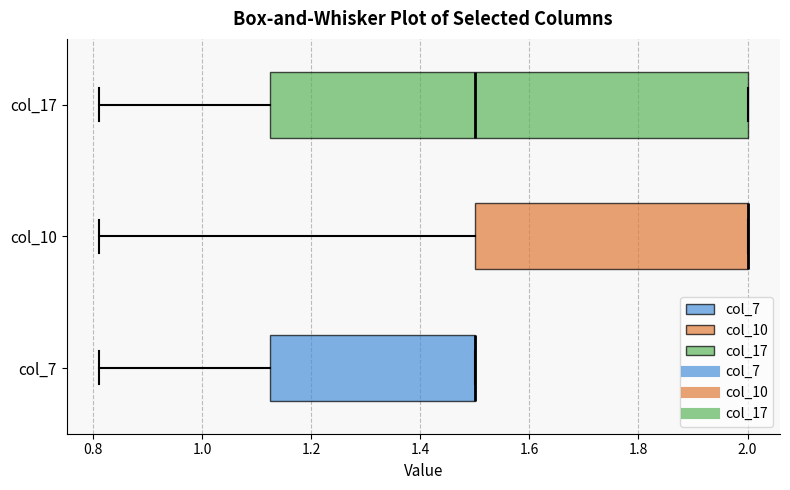

Reading bottom to top, transcribe this box plot: for each box, give where its median line is, the range the box spans, and where its two whiskers end, as read against the x-axis. The values are not printed on the chart, so give them approximately, as read against the axis.

col_7: median 1.50 (drawn on the box's right edge), box 1.12 to 1.50, whiskers 0.82 to 1.50
col_10: median 2.00 (drawn on the box's right edge), box 1.50 to 2.00, whiskers 0.82 to 2.00
col_17: median 1.50, box 1.12 to 2.00, whiskers 0.82 to 2.00